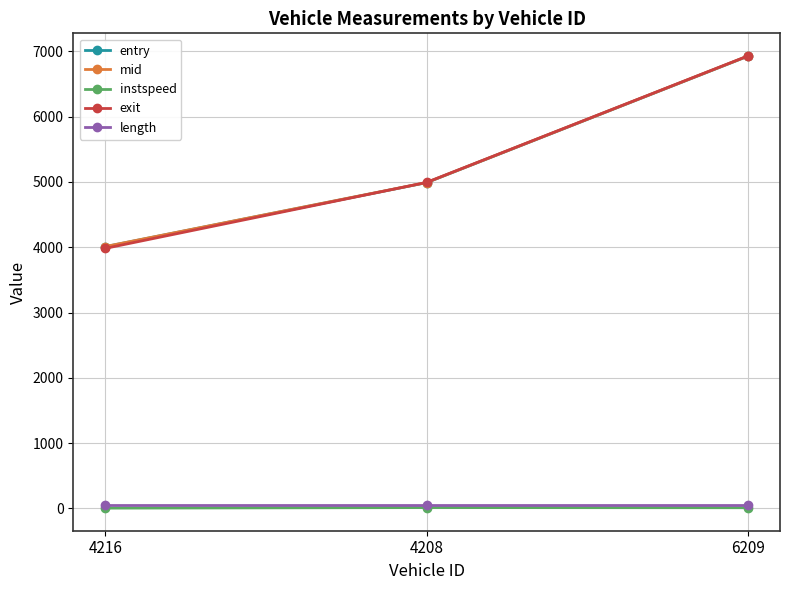

How many lines are shown in the chart?

5